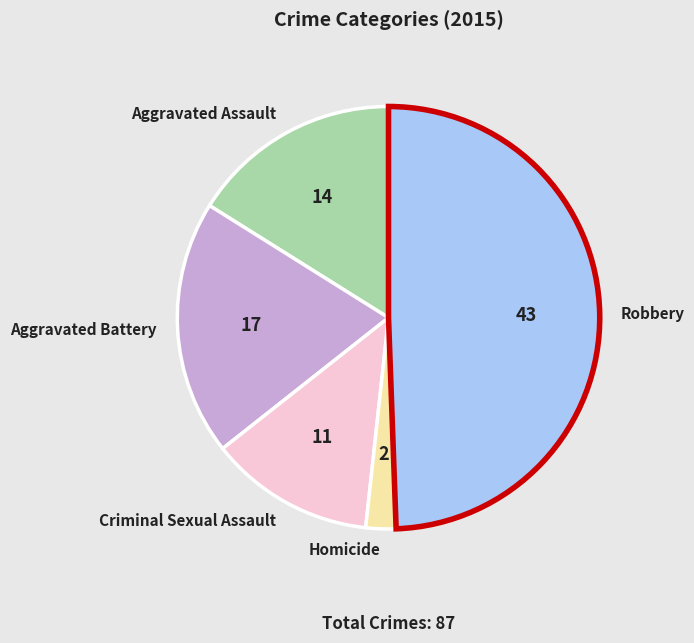

Does Criminal Sexual Assault account for over 50% of the chart?

No